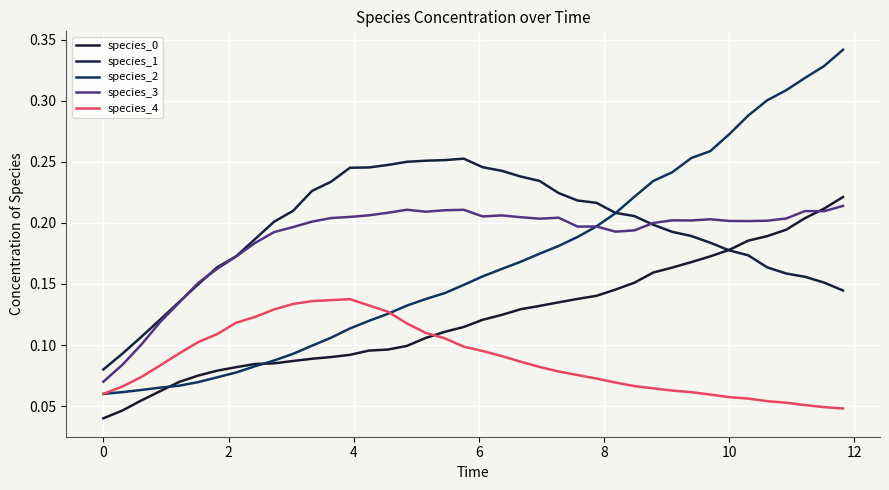

How many lines are shown in the chart?

5